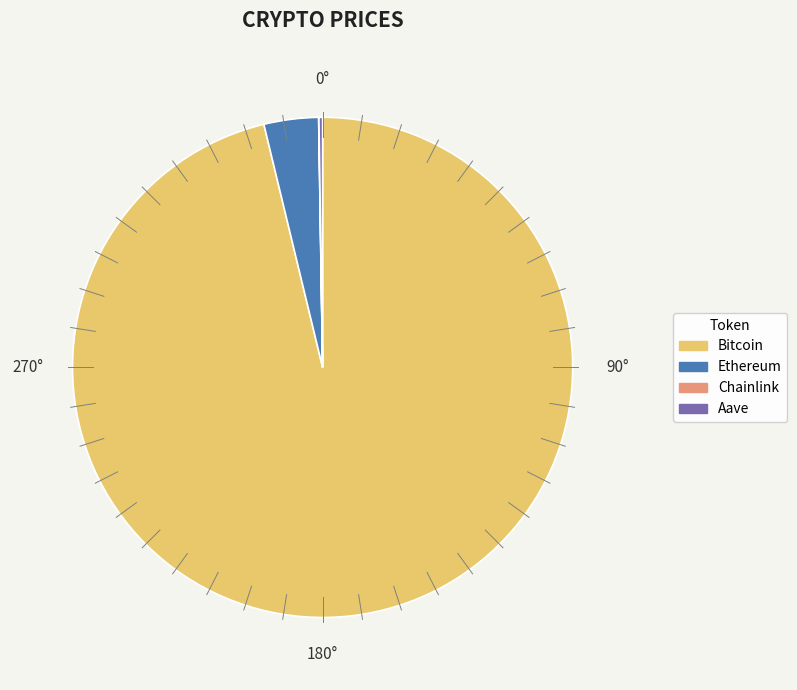

The Bitcoin slice represents 96% of the pie. True or false?

True